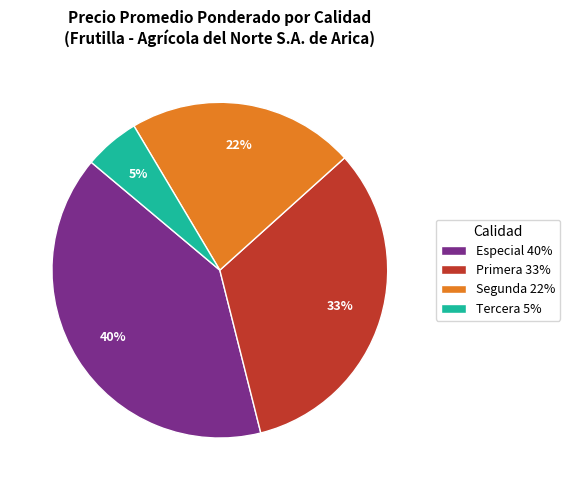

Do Segunda 22% and Especial 40% together represent more than half of the pie?

Yes